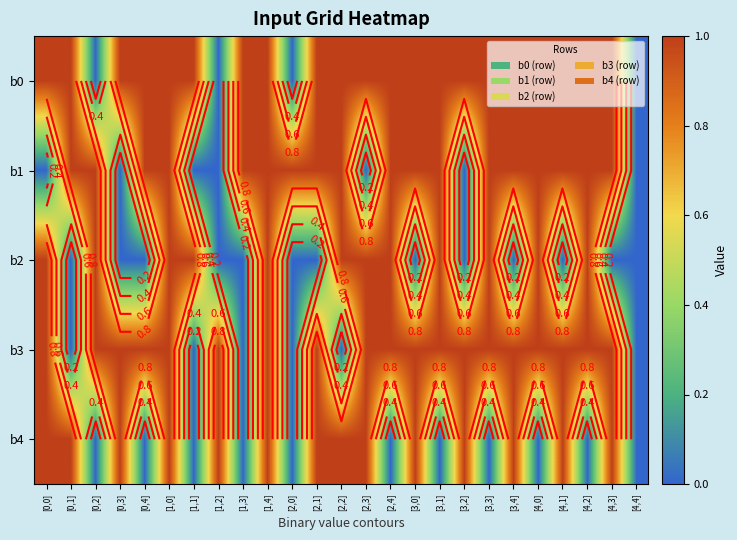

Rank the series at [4,0] from highest to lowest value.

b0, b1, b2, b3, b4